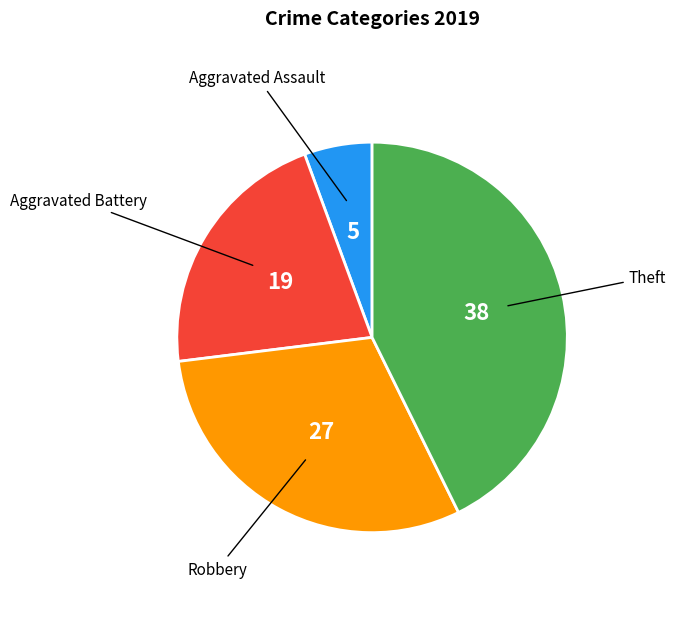

Is there a majority slice in this chart?

No